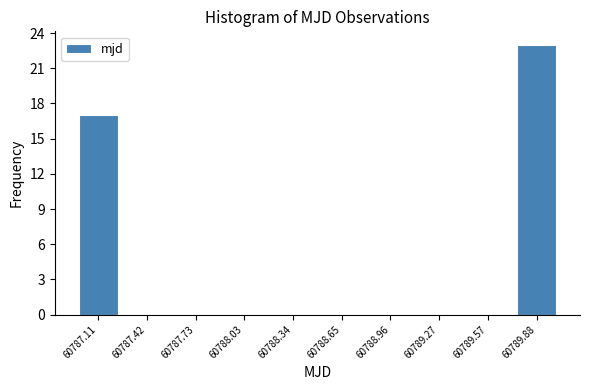

Reading left to right, list all the values displayed in this chart.

60787.11=17	60787.42=0	60787.73=0	60788.03=0	60788.34=0	60788.65=0	60788.96=0	60789.27=0	60789.57=0	60789.88=23